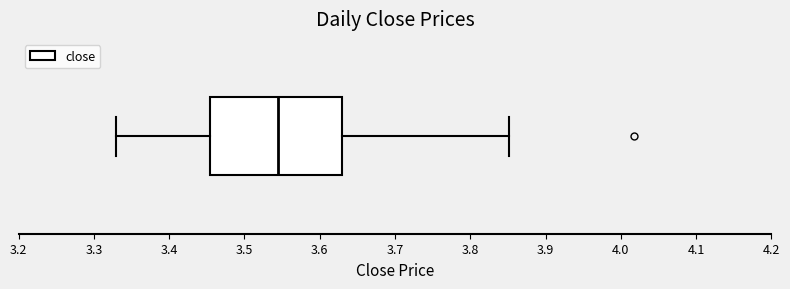

Where is the right edge of the box on the x-axis? The values are not printed on the chart, so give them approximately, as read against the axis.

3.63